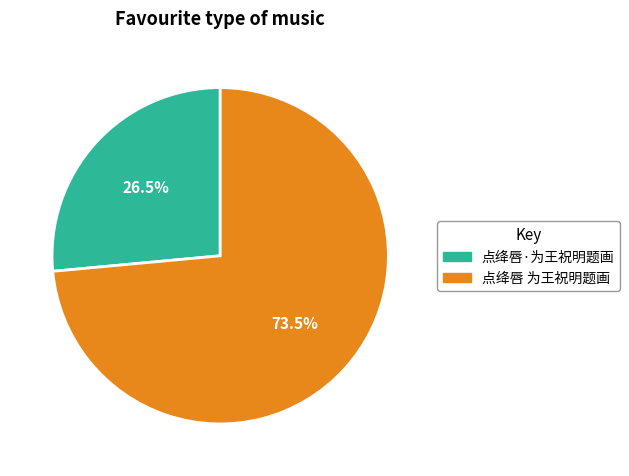

What portion of the pie excludes 点绛唇 为王祝明题画?

26.5%